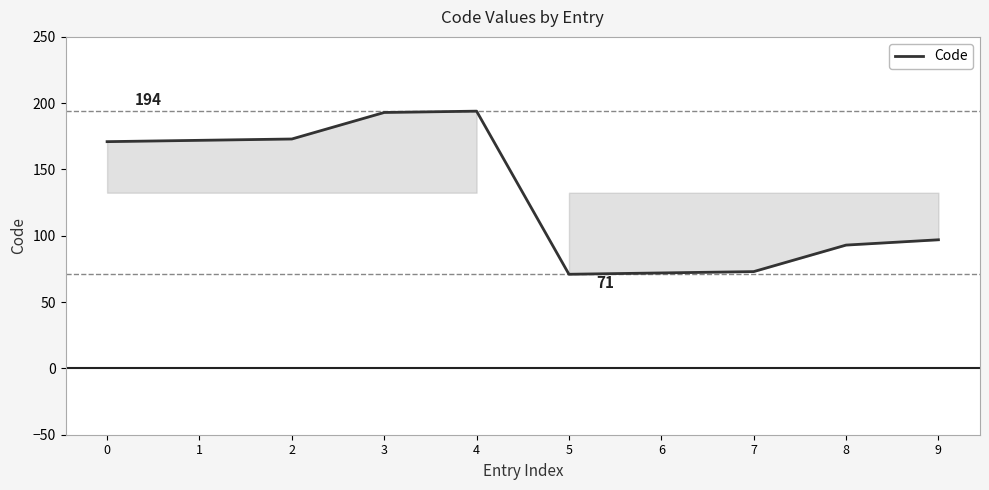

The value at 2 is 173. True or false?

True